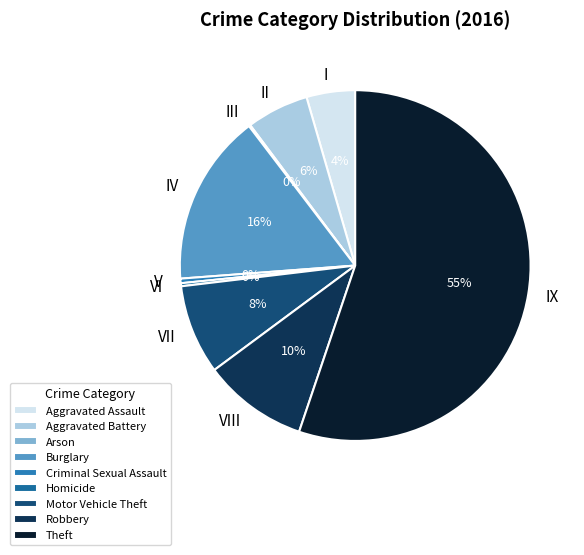

What is the change in value from Aggravated Assault to Robbery?

+37